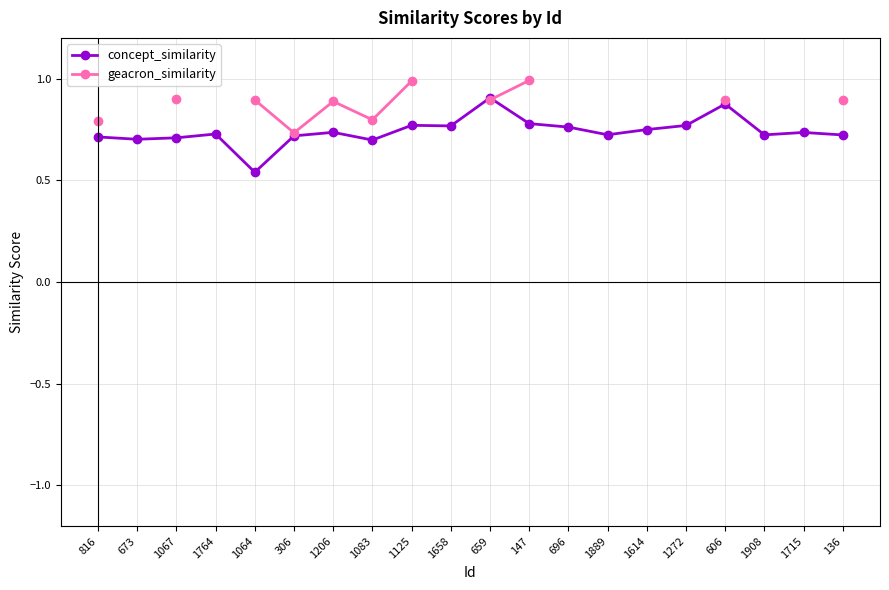

What is the value of the concept_similarity point at the 14th from the left?

0.7